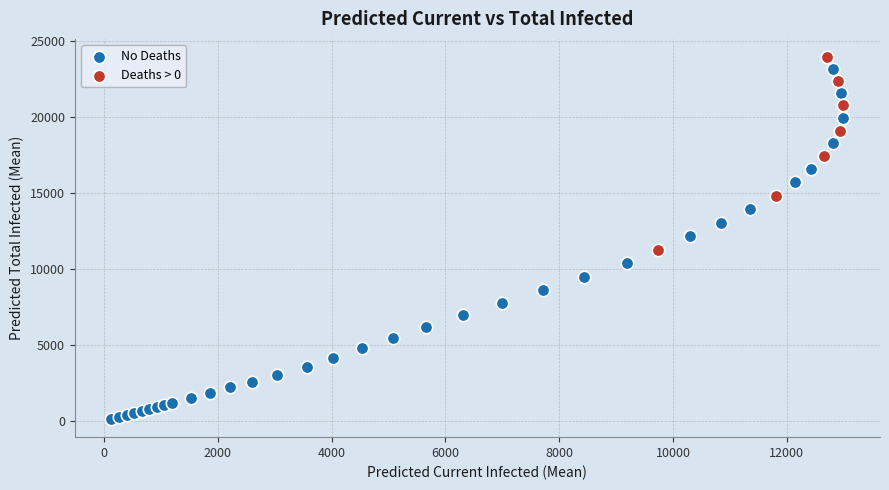

Which series has the largest Y range (max minus min)?

No Deaths